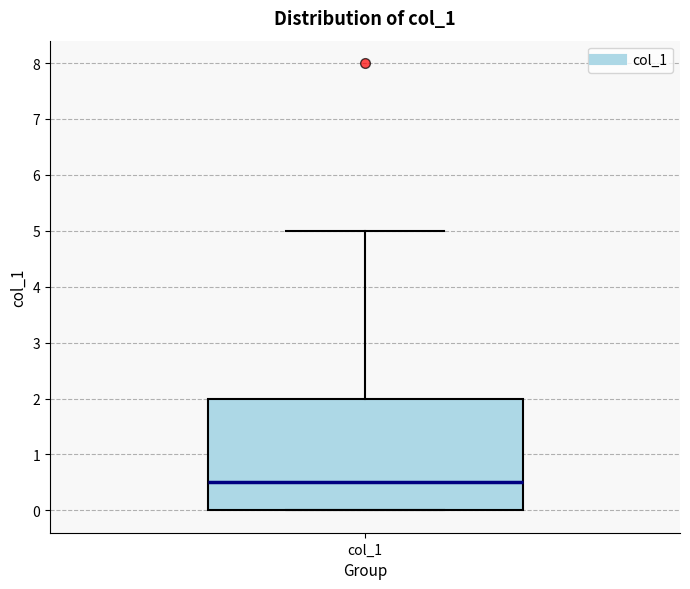

Read this box plot against the y-axis: the position of the median line, the range covered by the box, and the ends of both whiskers. The values are not printed on the chart, so give them approximately, as read against the axis.

median 0.5, box 0.0 to 2.0, whiskers 0.0 to 5.0